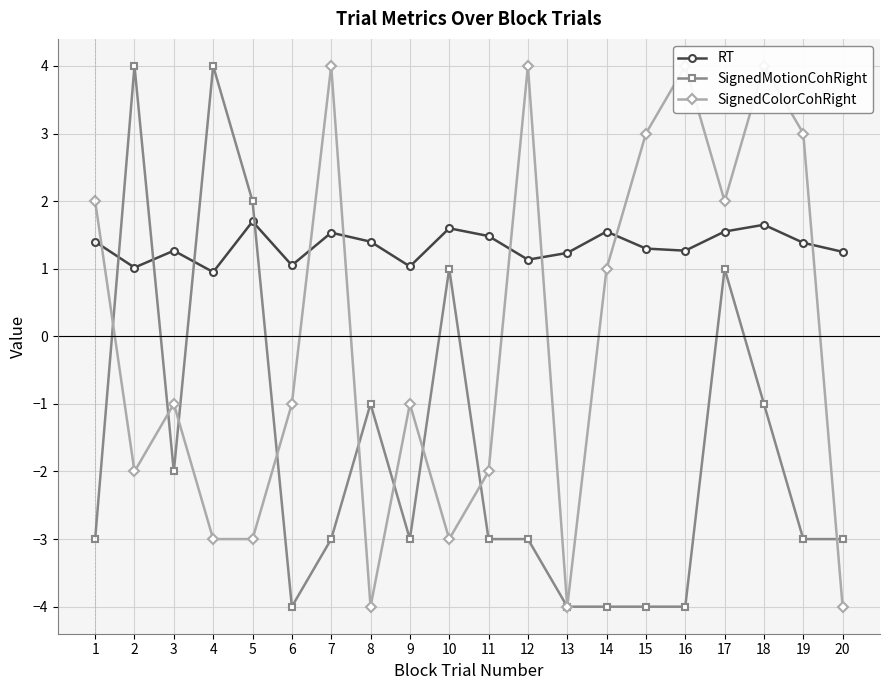

How many negative values does the SignedMotionCohRight series have?

15